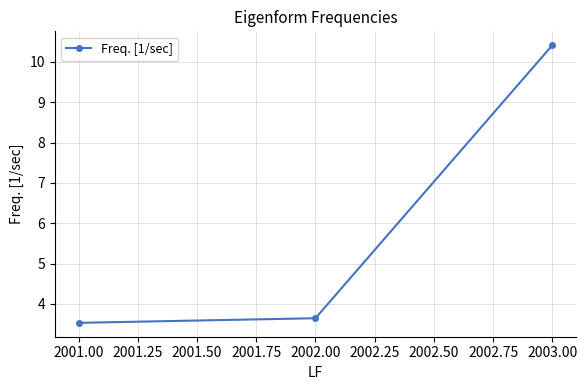

What is the value of the 2nd point from the left?

3.6